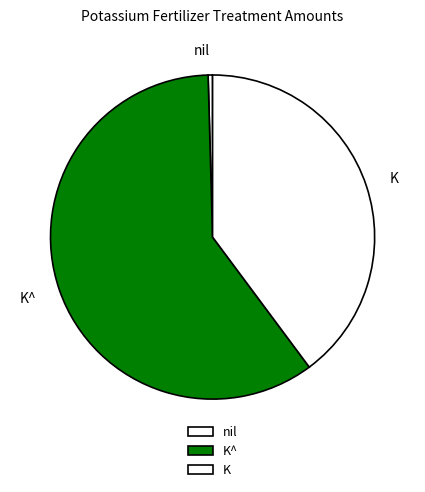

Is it true that K^ is 60% of the pie?

True